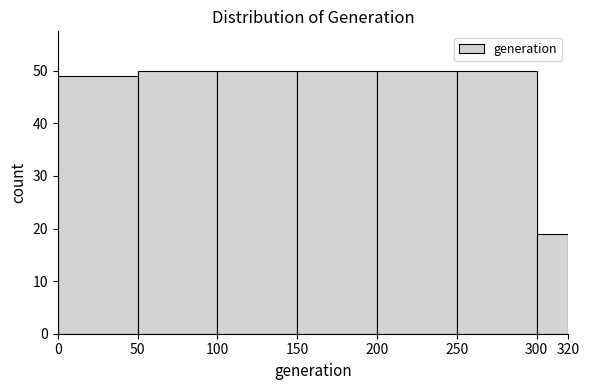

Reading left to right, list every bar in this chart as the range it spans on the x-axis followed by its height. The values are not printed on the chart, so give them approximately, as read against the axis.

0 to 50: 49
50 to 100: 50
100 to 150: 50
150 to 200: 50
200 to 250: 50
250 to 300: 50
300 to 320: 19